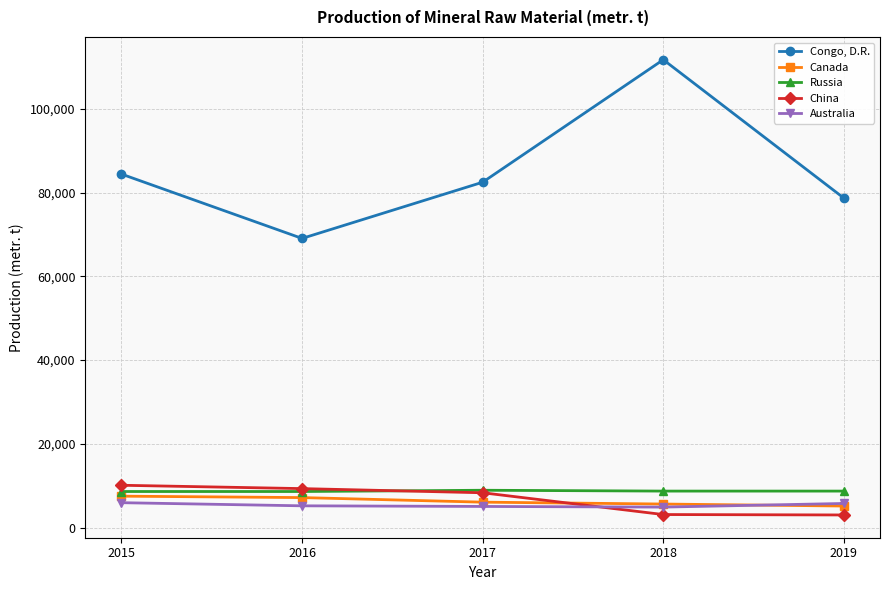

How many lines are shown in the chart?

5